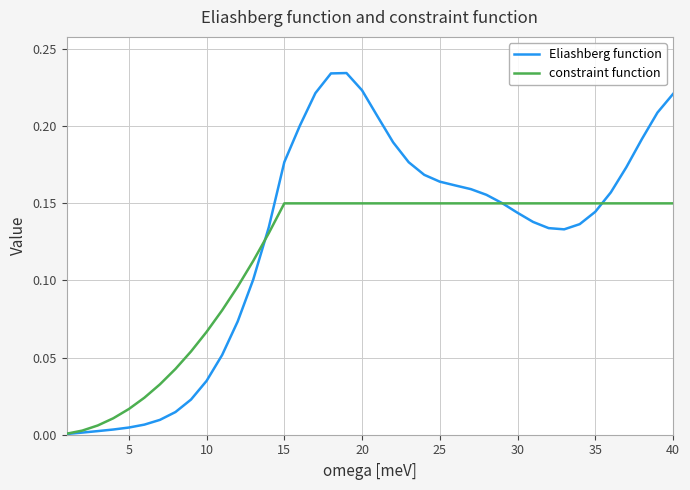

Which series has the largest range (max minus min)?

Eliashberg function